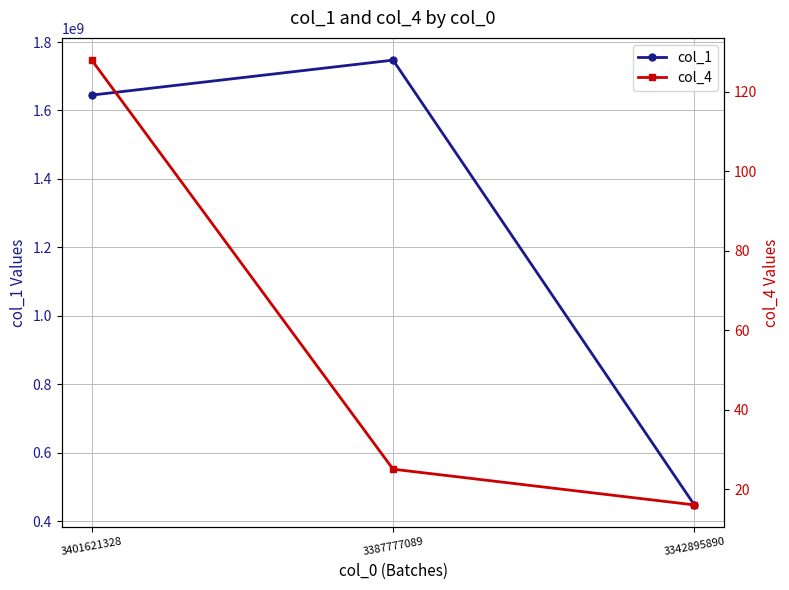

What is the difference between the highest and lowest values at 3401621328?

1644959036